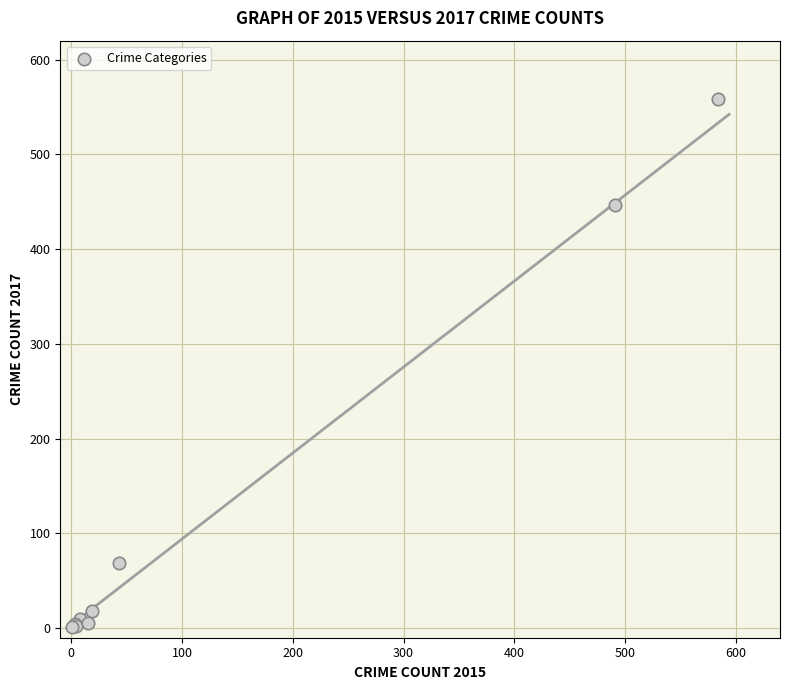

What Y value in the scatter plot is closest to 279?

447